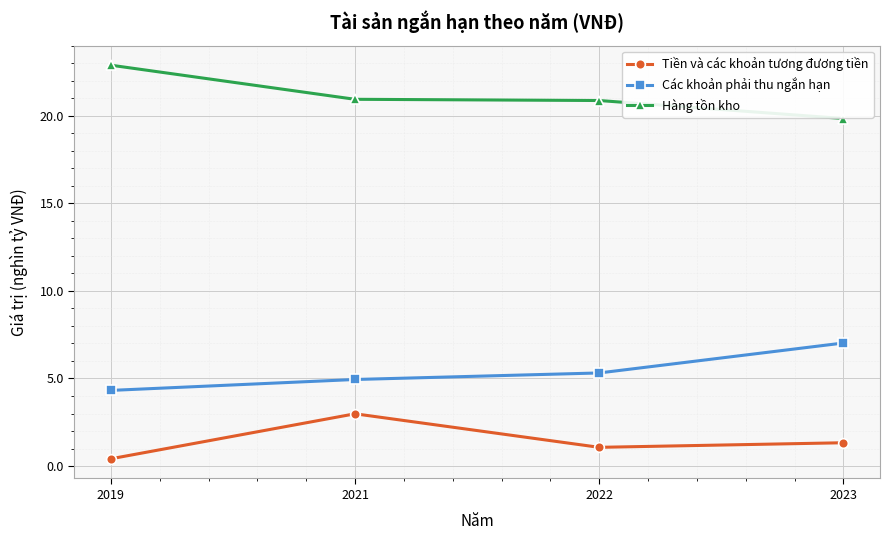

Which label corresponds to the smallest value in the chart?

2019